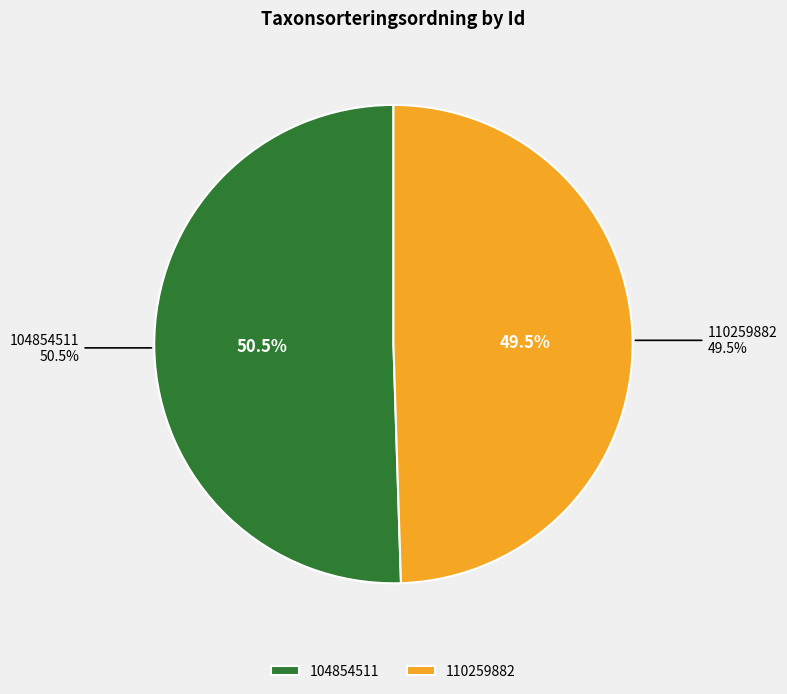

What is the ratio of the value at 104854511 to the value at 110259882?

1.0